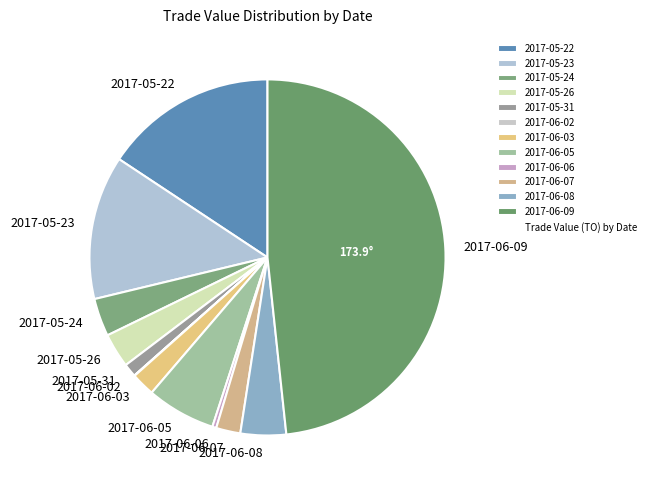

Does 2017-05-23 represent more than half of the total?

No